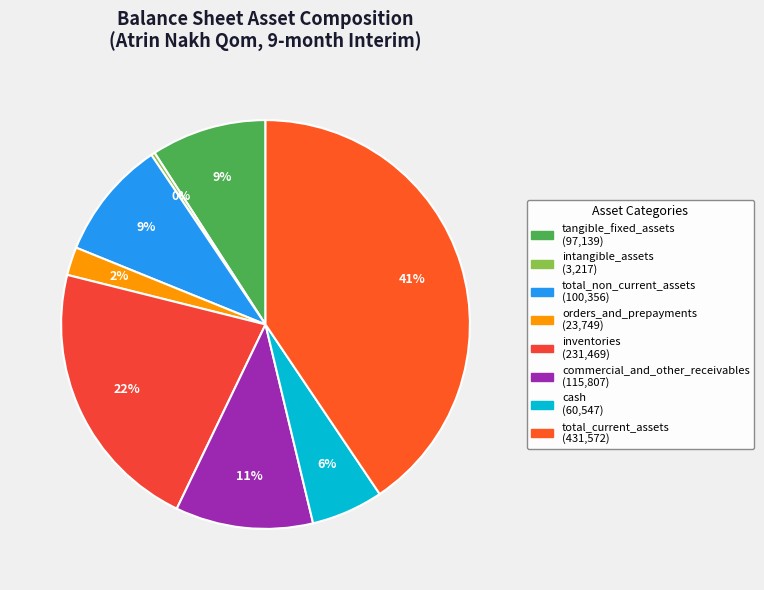

How many slices are in this pie chart?

8